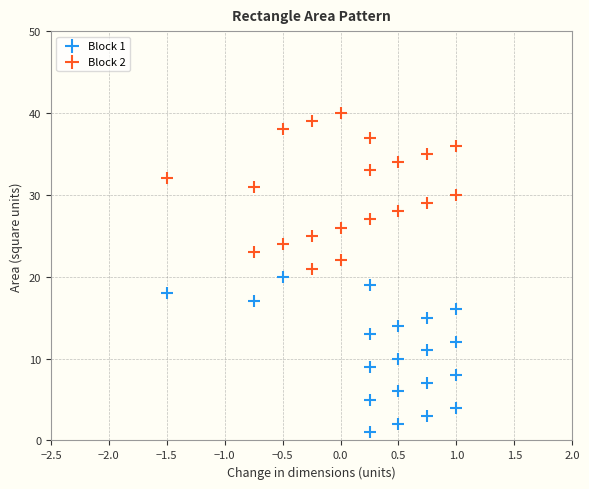

Which series reaches the minimum Y coordinate?

Block 1